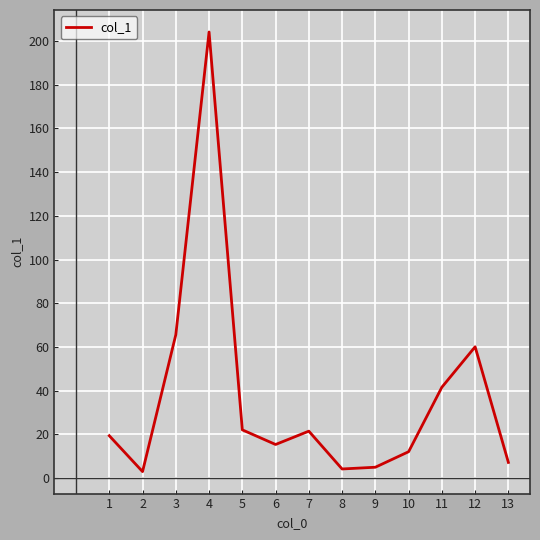

What is the maximum value shown in the chart?

204.1